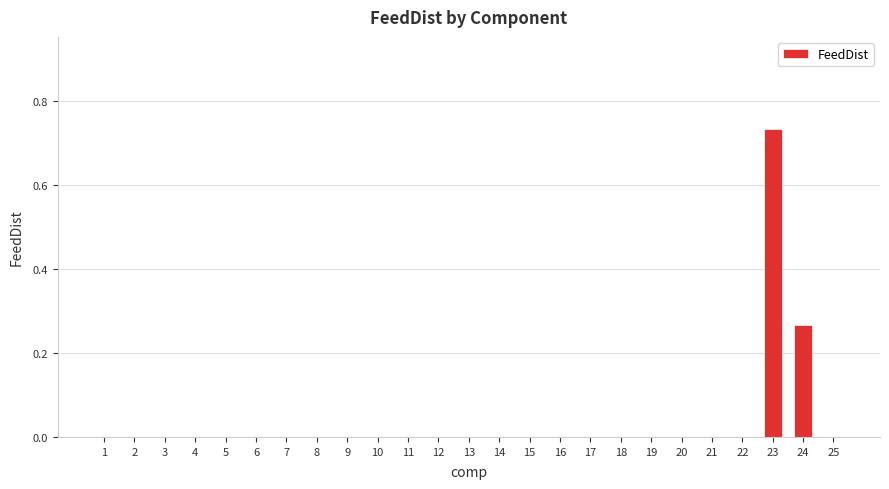

At which category does the chart reach its peak across all series?

23